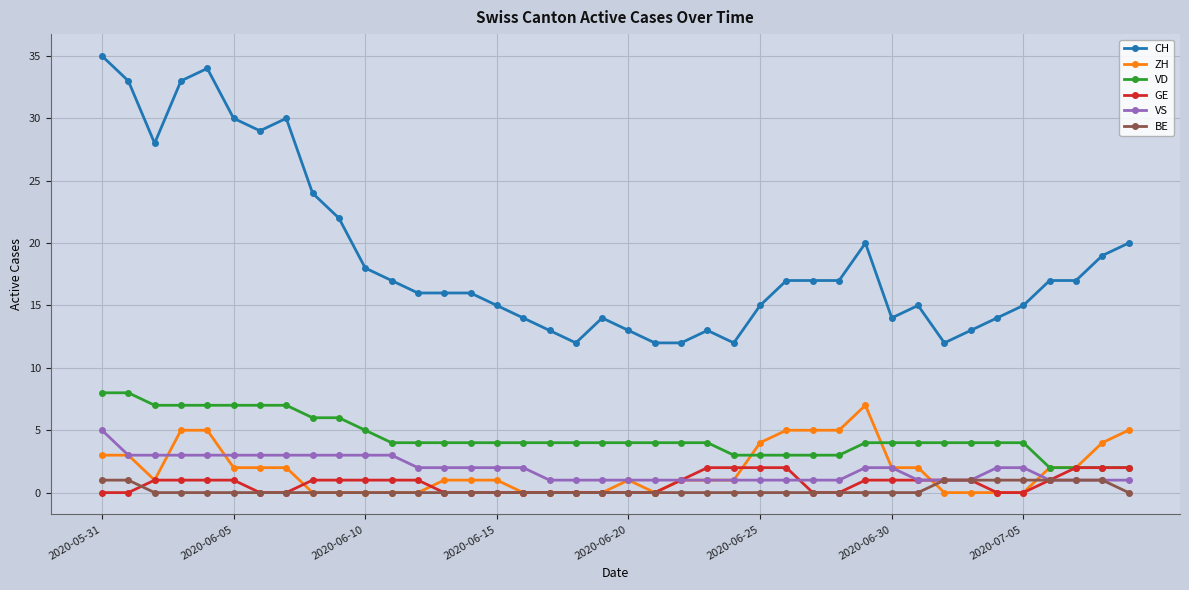

True or false: CH and ZH intersect in this chart.

False